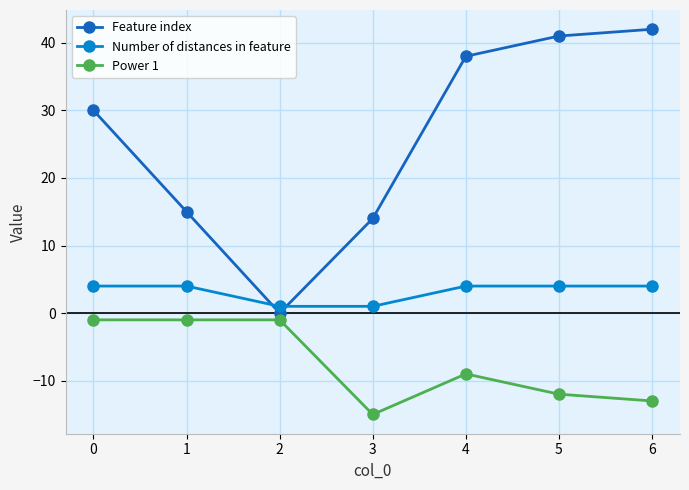

What is the approximate value of Feature index at 3?

14